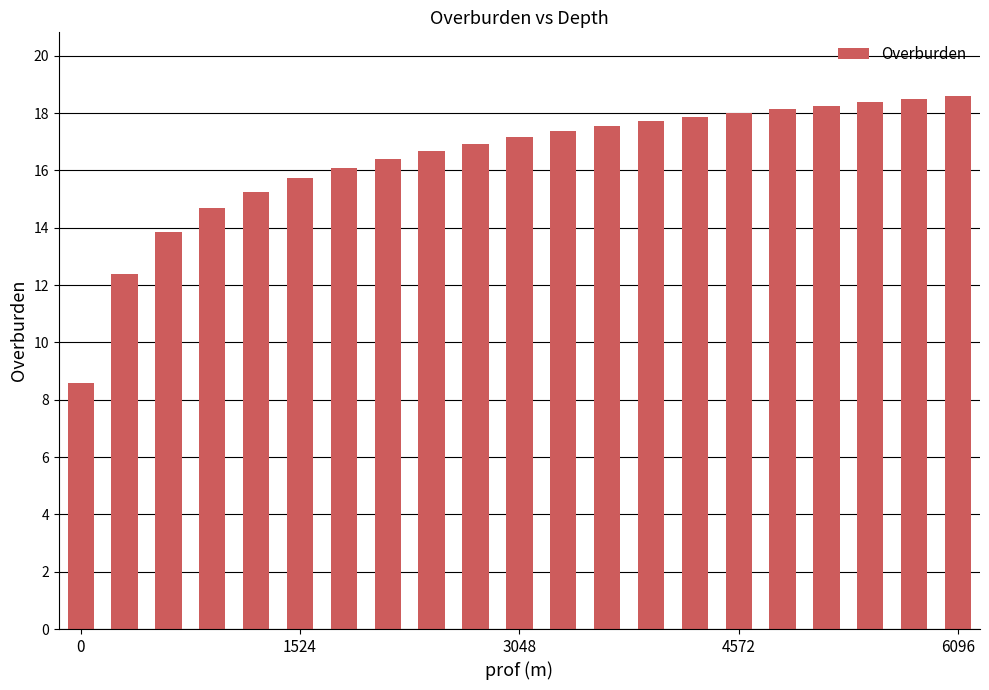

What is the difference between the maximum and minimum values?

10.0